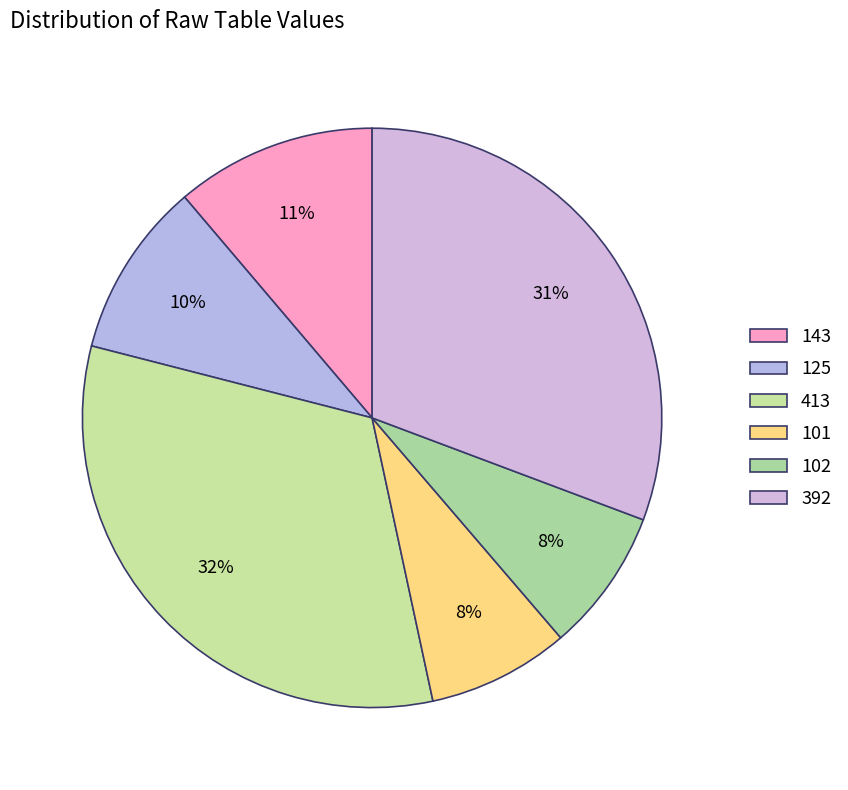

Does 101 account for over 50% of the chart?

No